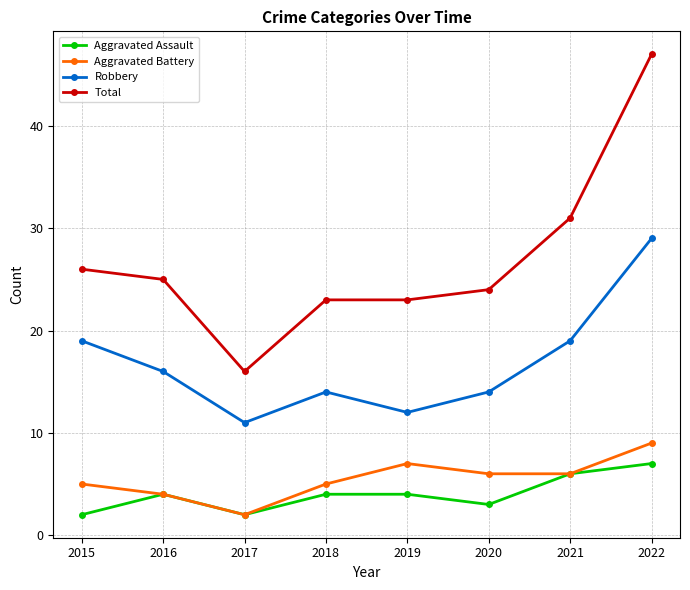

What is the difference between the maximum and second lowest values in the Robbery series?

17